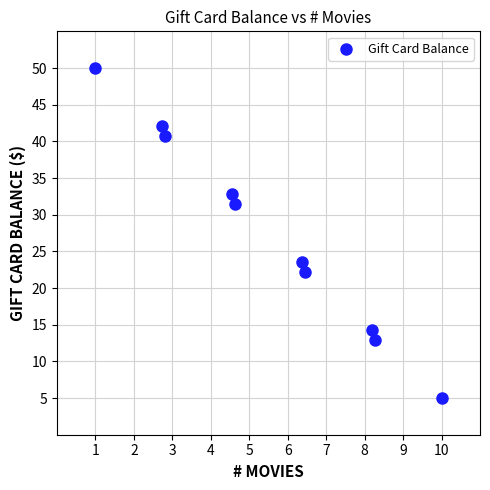

What is the range of X values (max minus min)?

9.0